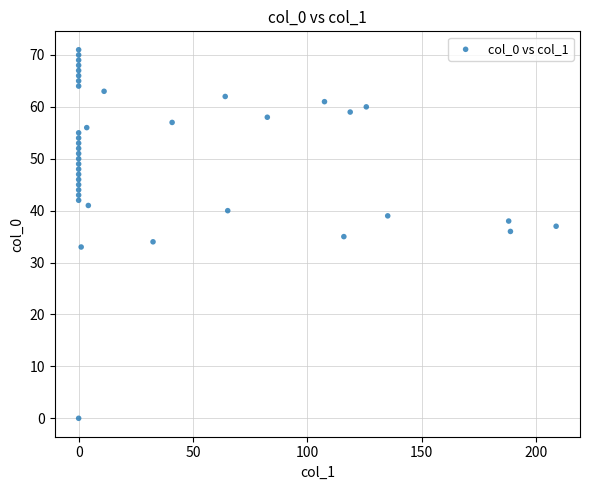

What is the range of Y values (max minus min)?

71